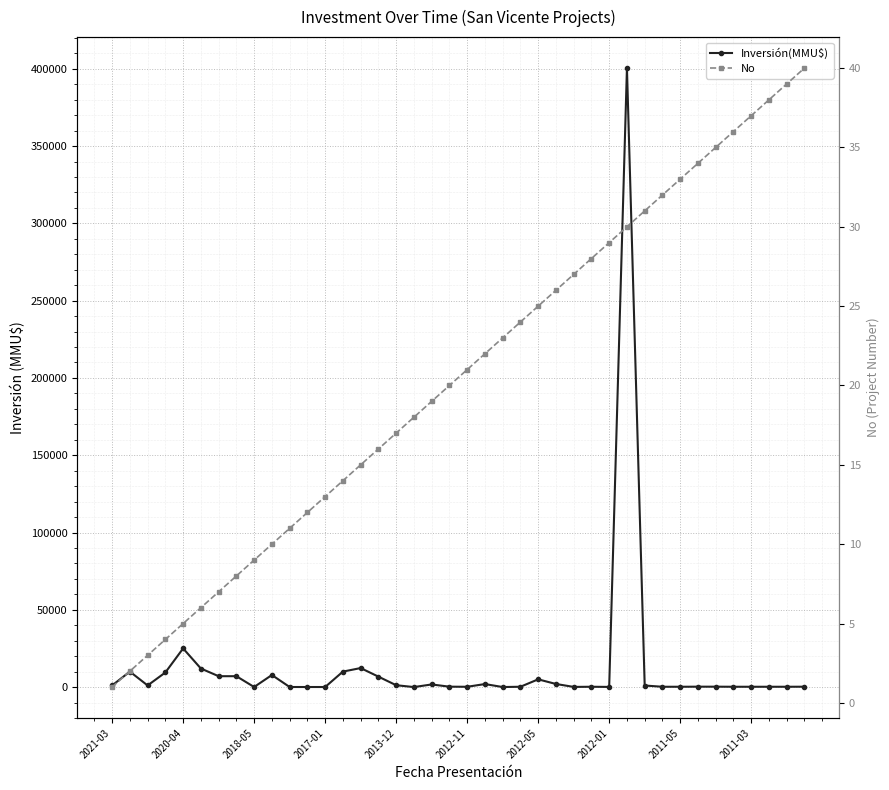

Count the number of categories in the chart.

40